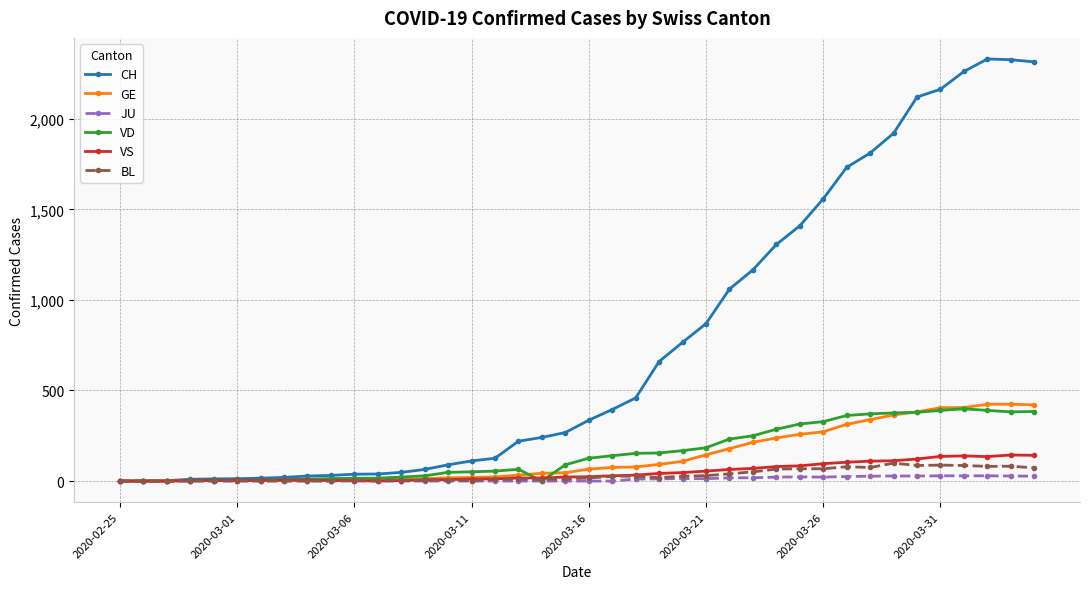

True or false: VS has more than 2 interior local peaks.

True